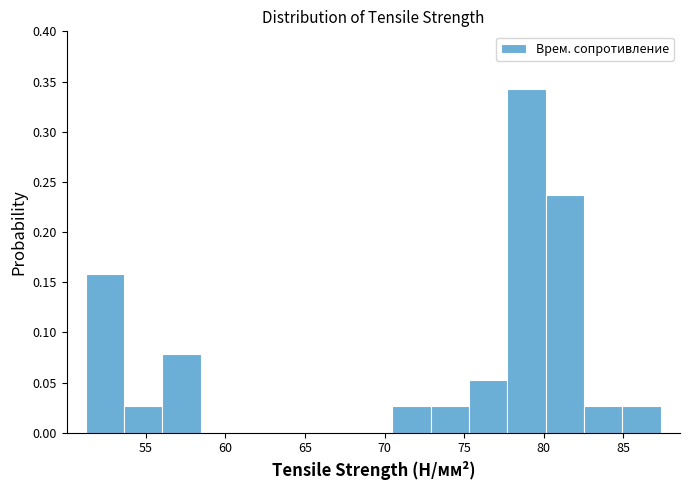

Reading left to right, transcribe this chart: for each bar, give the range it covers on the x-axis and its height. Neither the bar edges nor the heights are printed on the chart, so give them approximately, as read against the axes.

51.5 to 53.5: 0.160
53.5 to 56.0: 0.025
56.0 to 58.5: 0.080
58.5 to 61.0: 0
61.0 to 63.5: 0
63.5 to 65.5: 0
65.5 to 68.0: 0
68.0 to 70.5: 0
70.5 to 73.0: 0.025
73.0 to 75.5: 0.025
75.5 to 77.5: 0.055
77.5 to 80.0: 0.340
80.0 to 82.5: 0.235
82.5 to 85.0: 0.025
85.0 to 87.5: 0.025